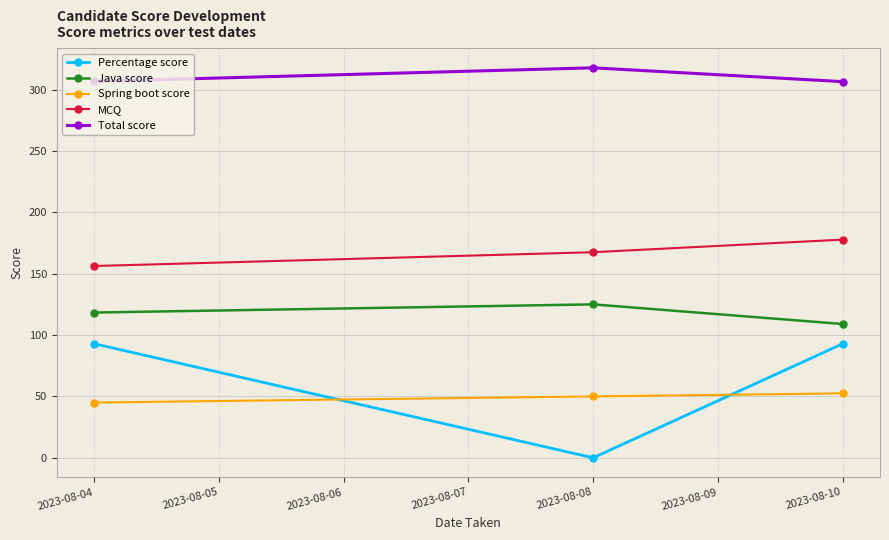

Which series changed the most between 2023-08-08 and 2023-08-10?

Percentage score